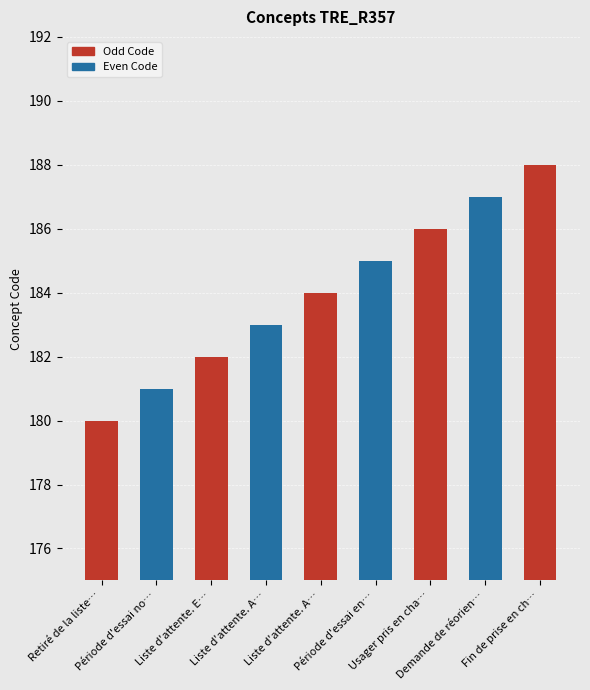

List the labels in order of value, largest first.

Fin de prise en ch…, Demande de réorien…, Usager pris en cha…, Période d'essai en…, Liste d'attente. A…, Liste d'attente. A…, Liste d'attente. E…, Période d'essai no…, Retiré de la liste…